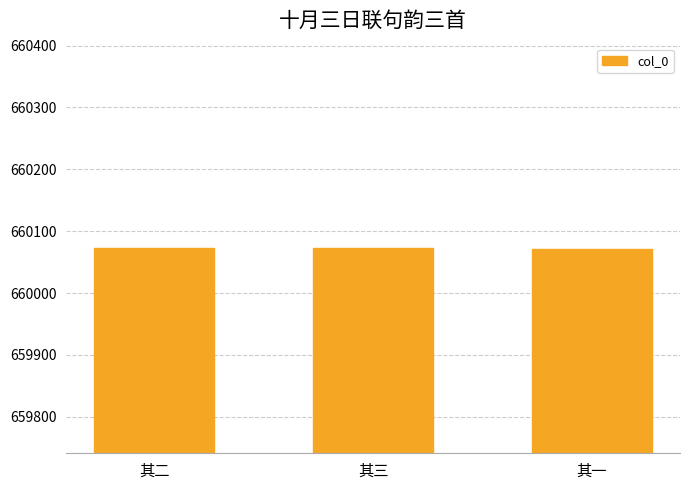

How many series are shown in this chart?

1